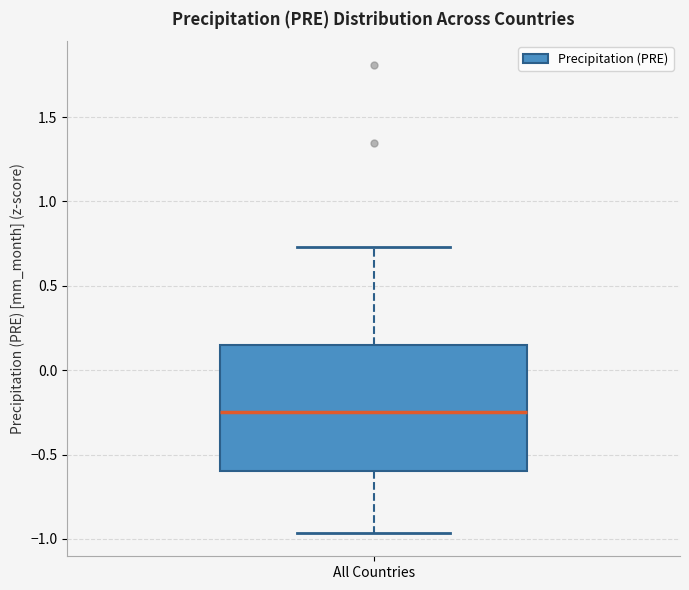

Read this box plot against the y-axis: the position of the median line, the range covered by the box, and the ends of both whiskers. The values are not printed on the chart, so give them approximately, as read against the axis.

median -0.25, box -0.60 to 0.15, whiskers -0.95 to 0.75